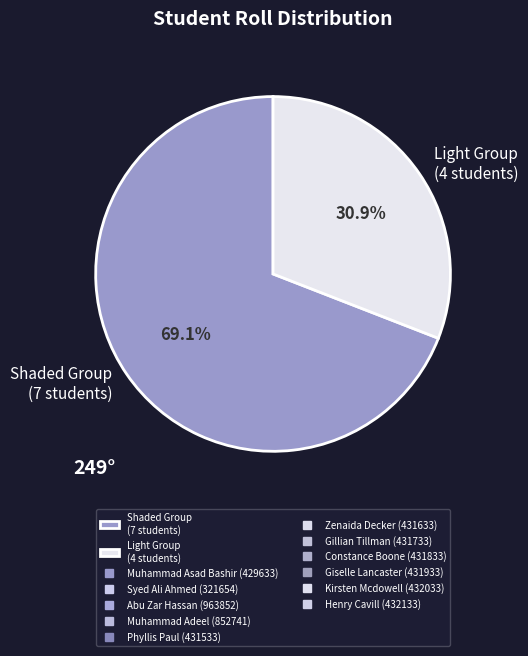

Combined, do Light Group (4 students) and Shaded Group (7 students) account for over 50%?

Yes